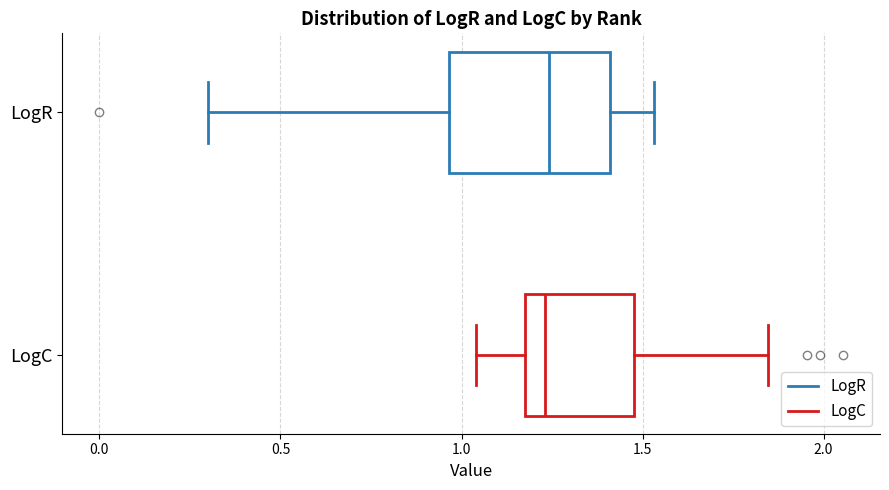

Comparing the boxes themselves (not the whiskers), which one is the widest?

LogR